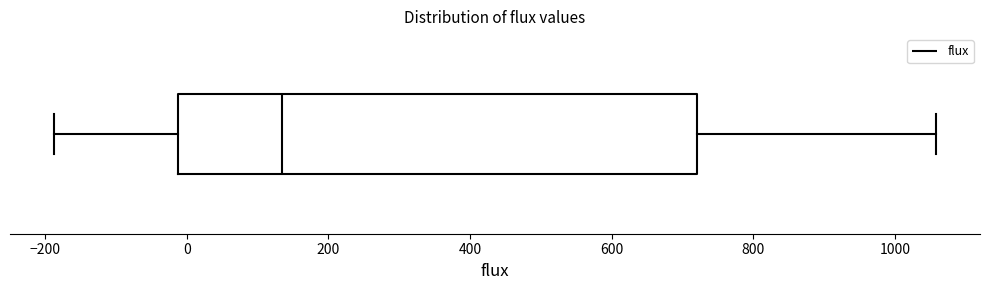

Where does the left whisker of the box end on the x-axis? The values are not printed on the chart, so give them approximately, as read against the axis.

-180